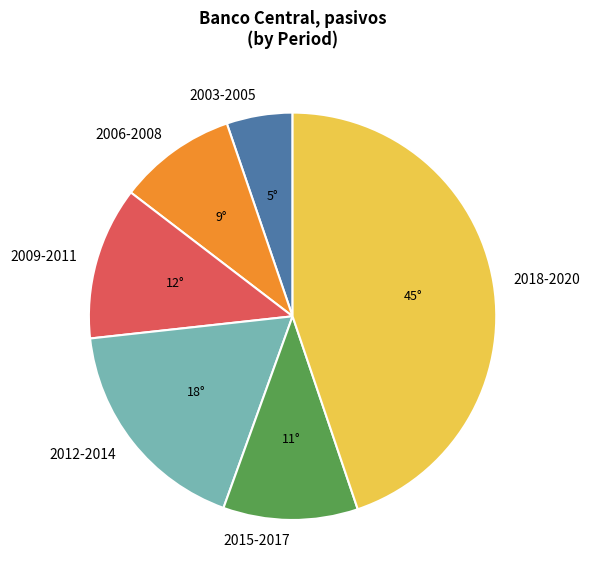

Is there a majority slice in this chart?

No